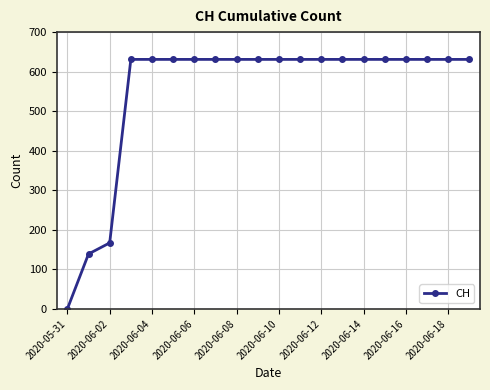

What is the average value?

552